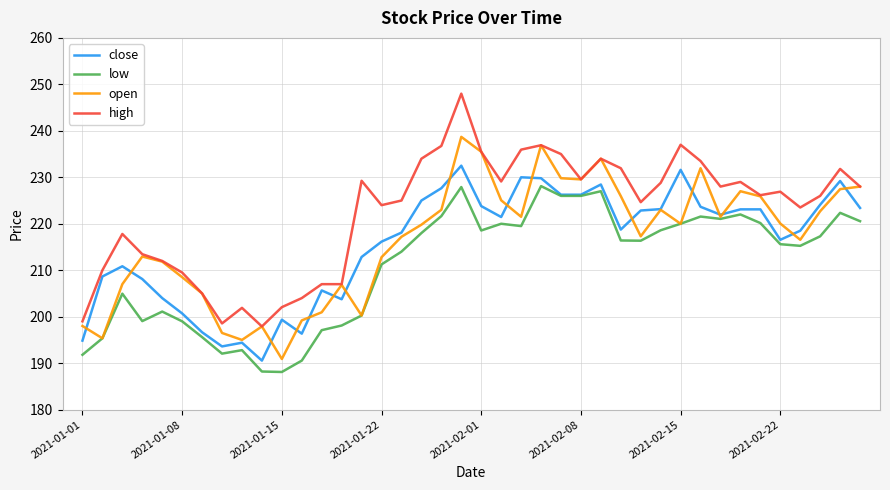

True or false: high and low intersect in this chart.

False